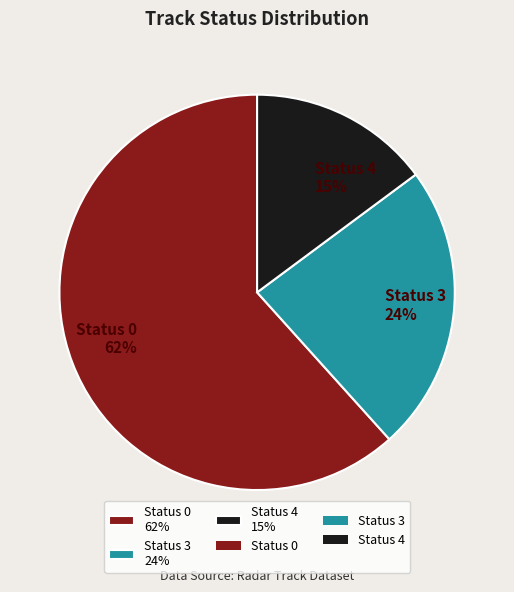

Rank the categories by value from lowest to highest.

Status 4 15%, Status 3 24%, Status 0 62%